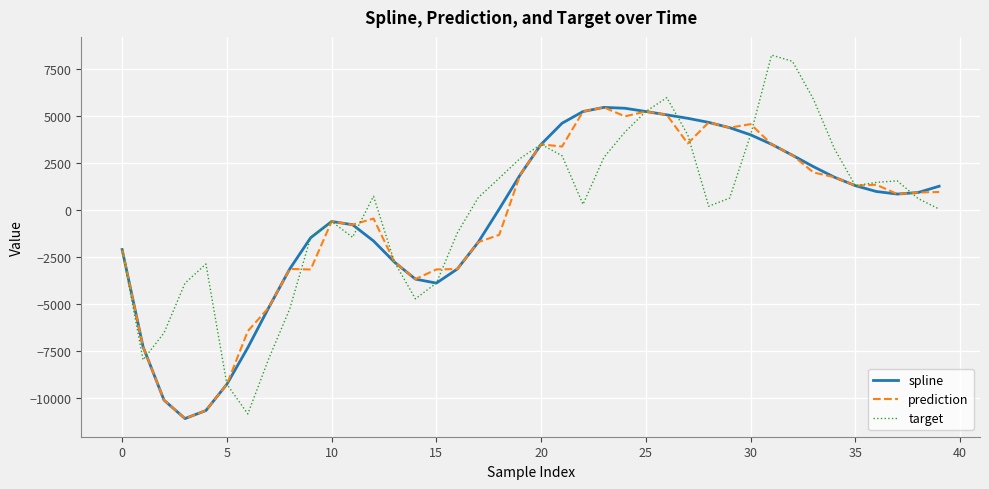

What is the difference between the second highest and second lowest values in the spline series?

16074.6